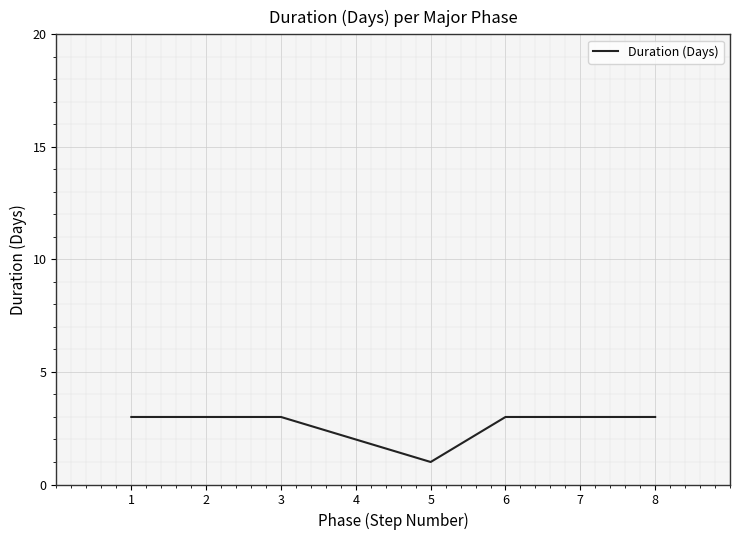

The chart shows a value of 2 at 5. True or false?

False